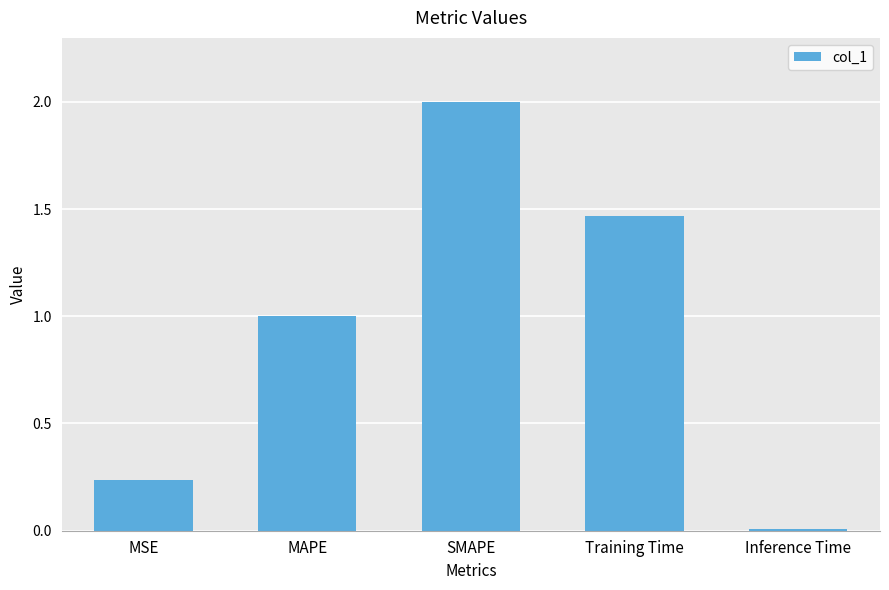

Does the chart contain stacked bars?

No